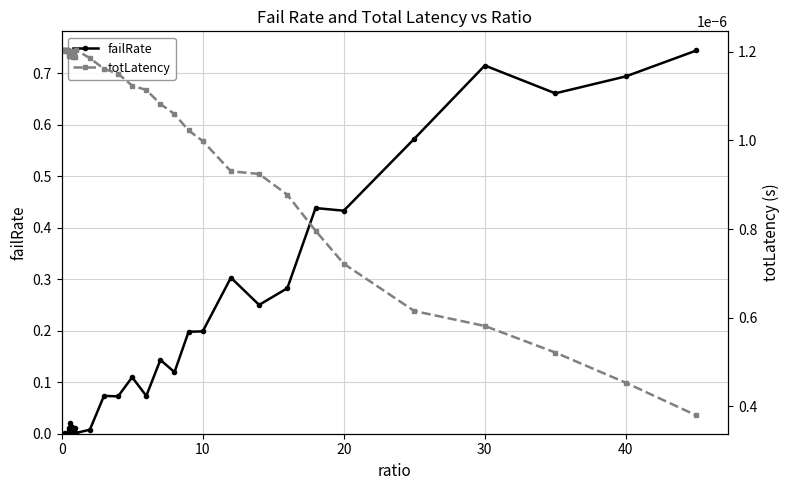

In failRate, how many points are lower than both neighbors (excluding endpoints)?

12